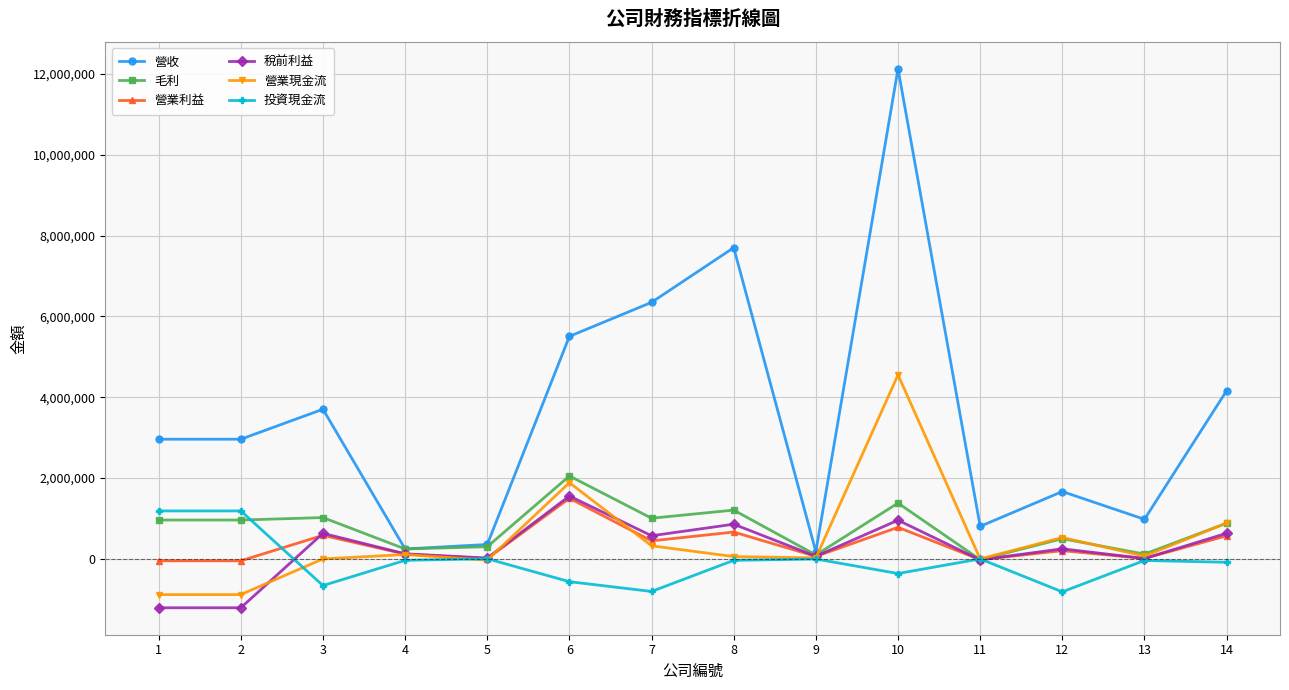

What are all the series names shown in the legend?

營收, 毛利, 營業利益, 稅前利益, 營業現金流, 投資現金流